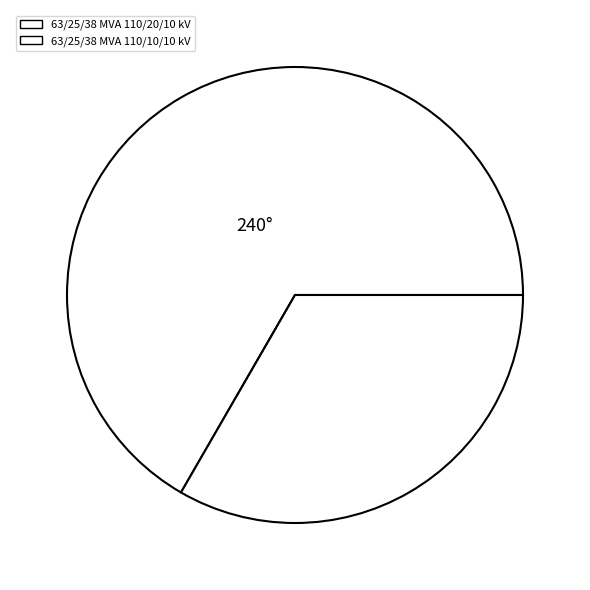

Do 63/25/38 MVA 110/10/10 kV and 63/25/38 MVA 110/20/10 kV together represent more than half of the pie?

Yes